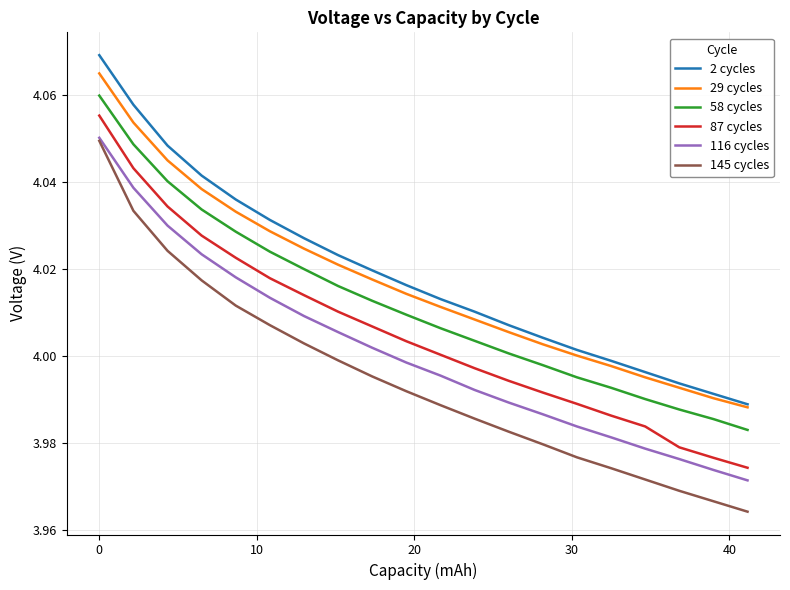

Count the number of data series in this chart.

6